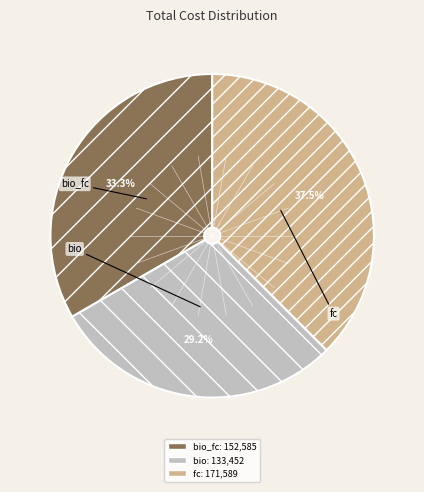

To the nearest percent, what is the difference between the largest and smallest slice percentages?

8%